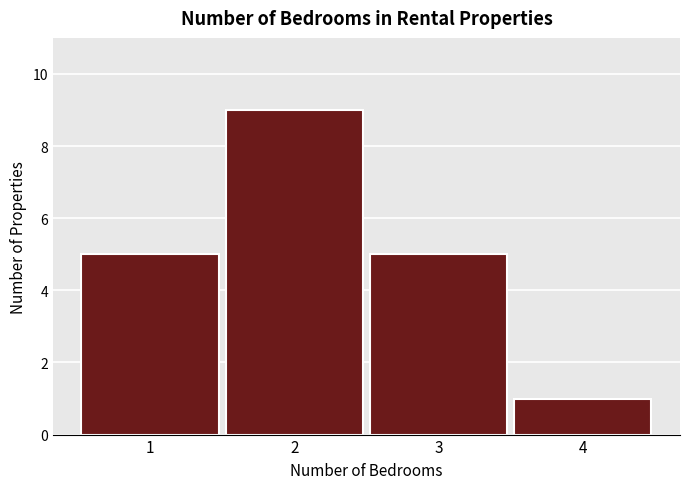

Reading left to right, transcribe this chart: for each bar, give the range it covers on the x-axis and its height. The values are not printed on the chart, so give them approximately, as read against the axis.

0.5 to 1.5: 5
1.5 to 2.5: 9
2.5 to 3.5: 5
3.5 to 4.5: 1